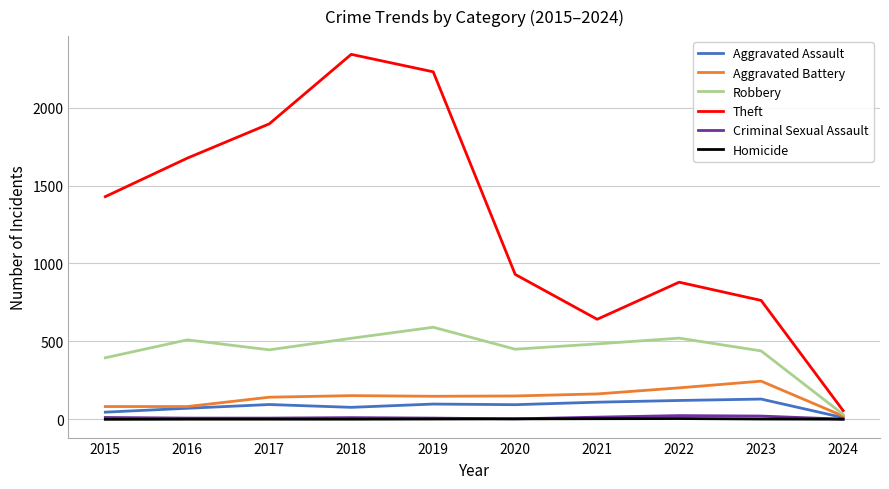

True or false: Robbery has a value of 450 at 2020.

True